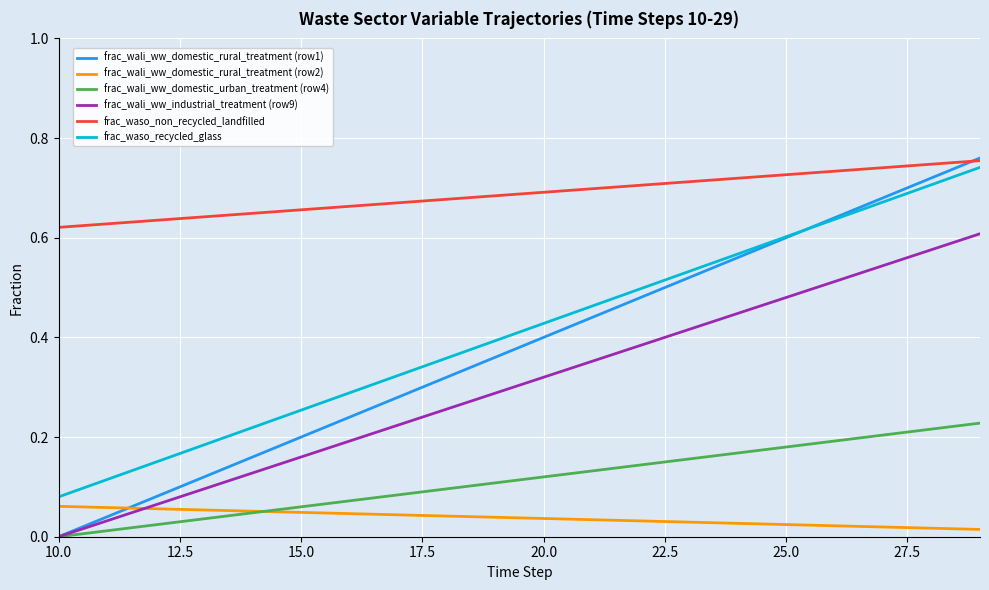

Which series has the largest total across all categories?

frac_waso_non_recycled_landfilled